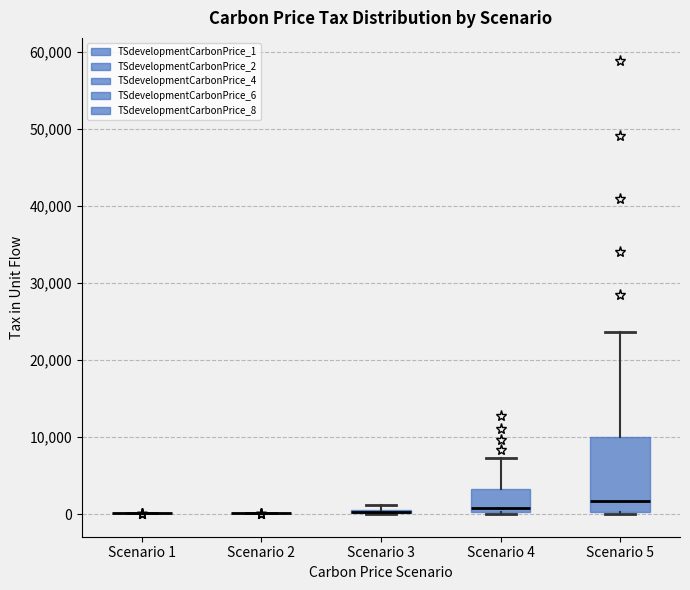

Which box is the tallest, from its lower edge to its upper edge?

Scenario 5